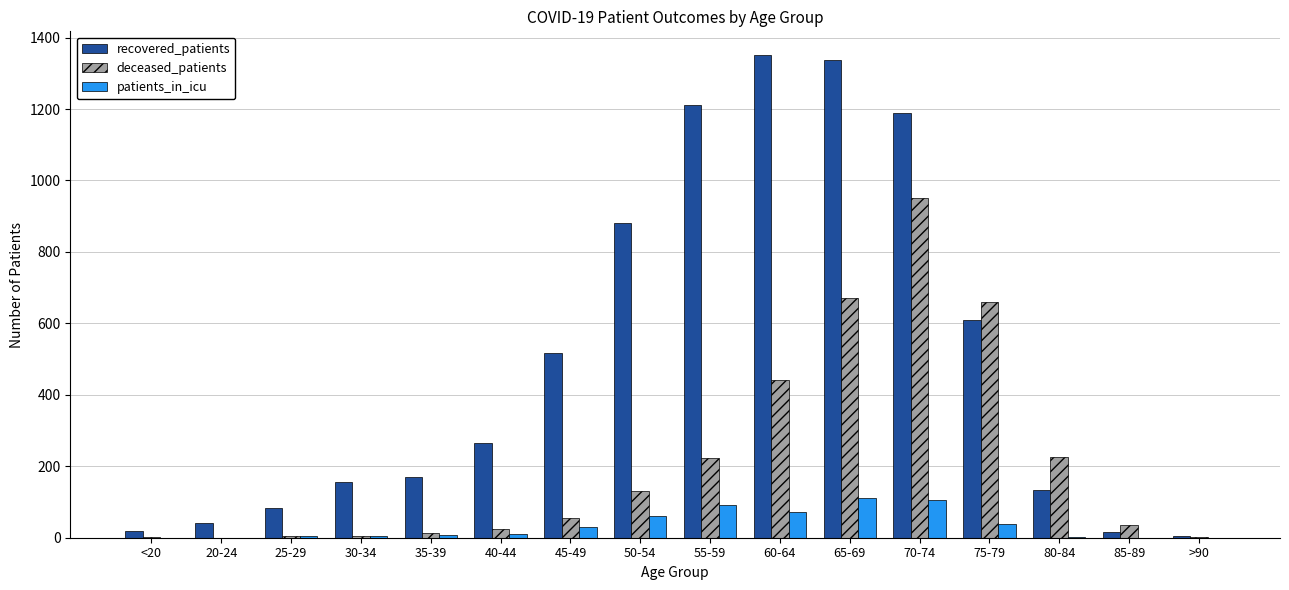

At which category is the sum across all series the highest?

70-74